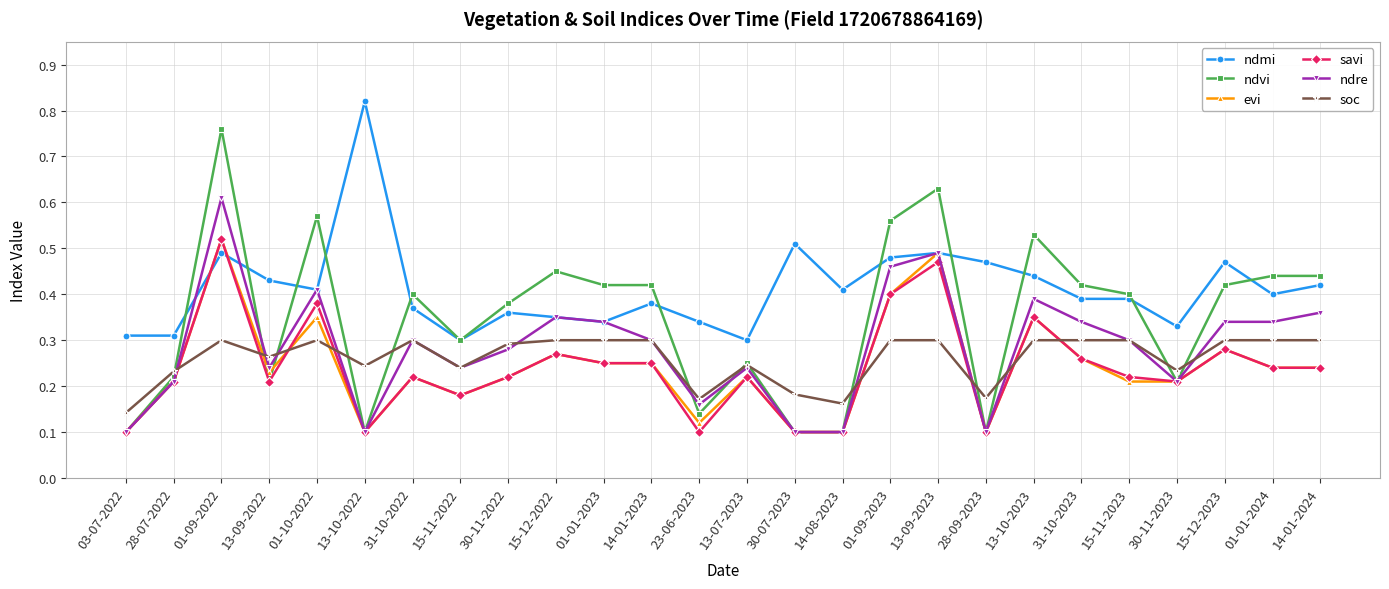

At which category does evi reach its first local peak?

01-09-2022